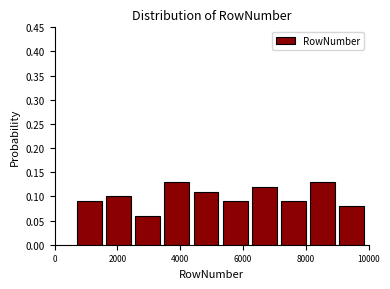

Reading left to right, list every bar in this chart as the range it spans on the x-axis followed by its height. Neither the bar edges nor the heights are printed on the chart, so give them approximately, as read against the axes.

600 to 1600: 0.09
1600 to 2600: 0.10
2600 to 3400: 0.06
3400 to 4400: 0.13
4400 to 5200: 0.11
5200 to 6200: 0.09
6200 to 7200: 0.12
7200 to 8000: 0.09
8000 to 9000: 0.13
9000 to 10000: 0.08